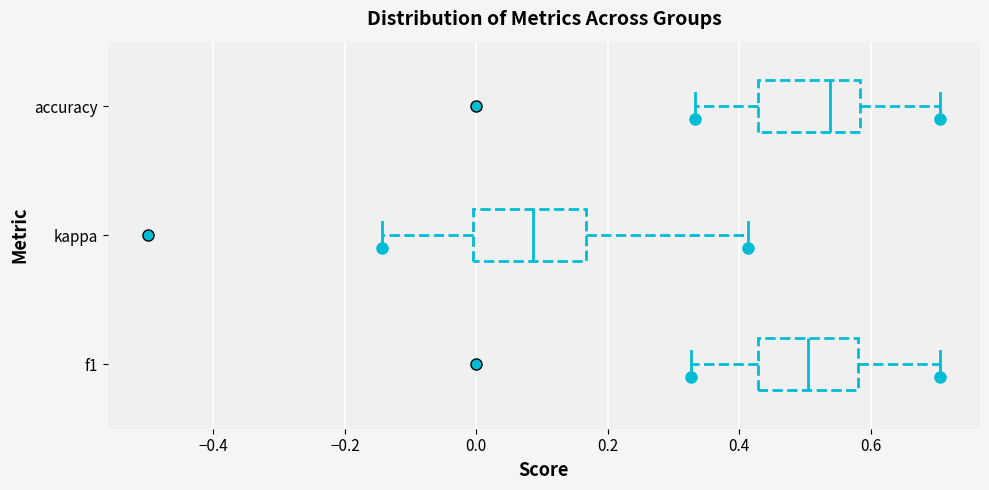

Reading bottom to top, transcribe this box plot: for each box, give where its median line is, the range the box spans, and where its two whiskers end, as read against the x-axis. The values are not printed on the chart, so give them approximately, as read against the axis.

f1: median 0.50, box 0.42 to 0.58, whiskers 0.32 to 0.70
kappa: median 0.08, box 0.00 to 0.16, whiskers -0.14 to 0.42
accuracy: median 0.54, box 0.42 to 0.58, whiskers 0.34 to 0.70